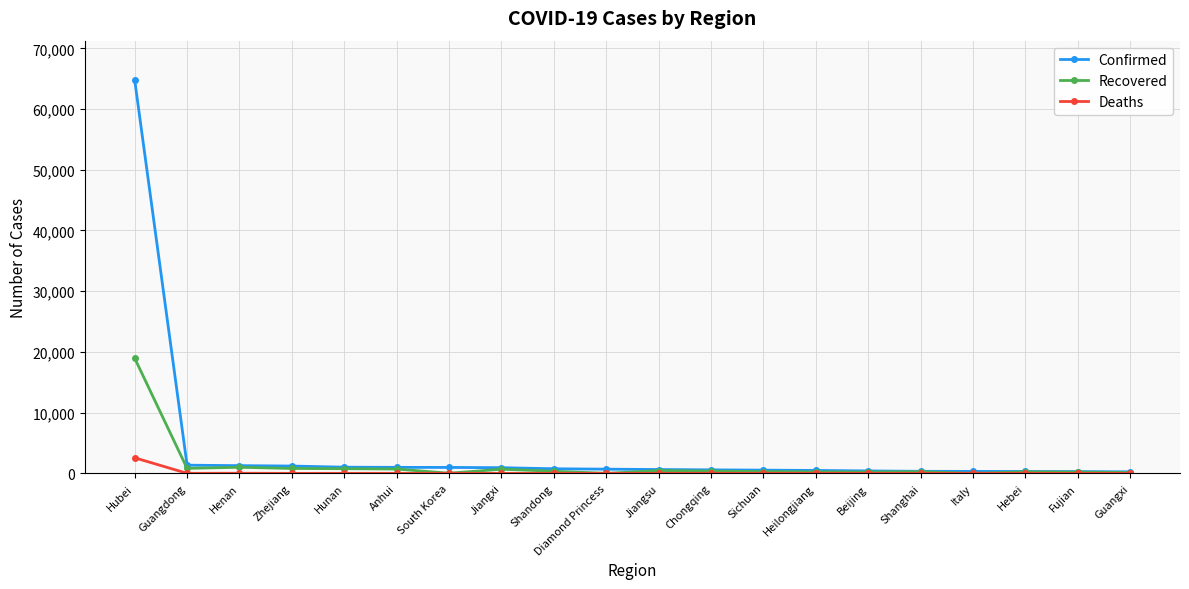

Which series has the widest spread of values?

Confirmed